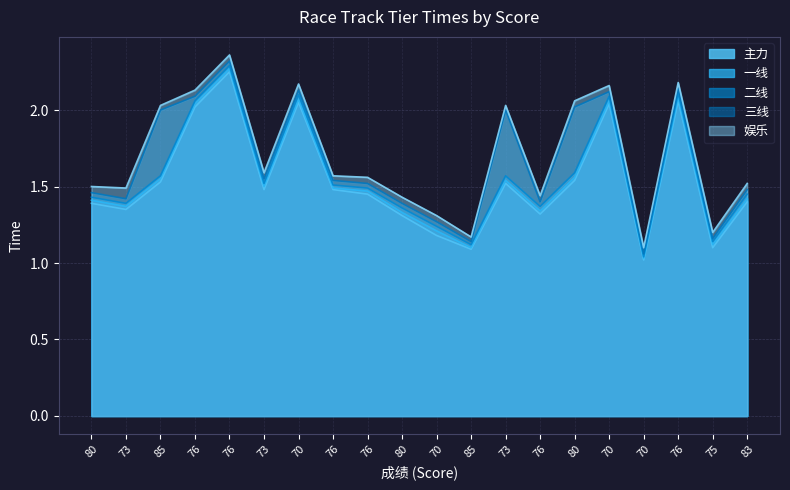

Is it true that 主力 equals 1.3 at 80?

True